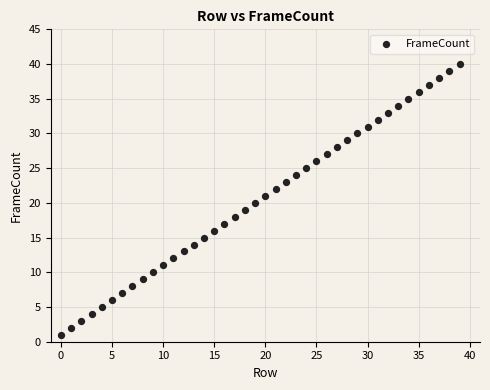

What is the range of Y values (max minus min)?

39